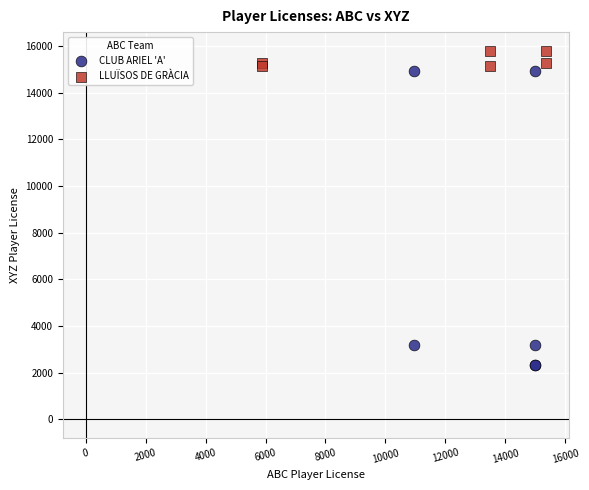

Which series reaches the minimum Y coordinate?

CLUB ARIEL 'A'